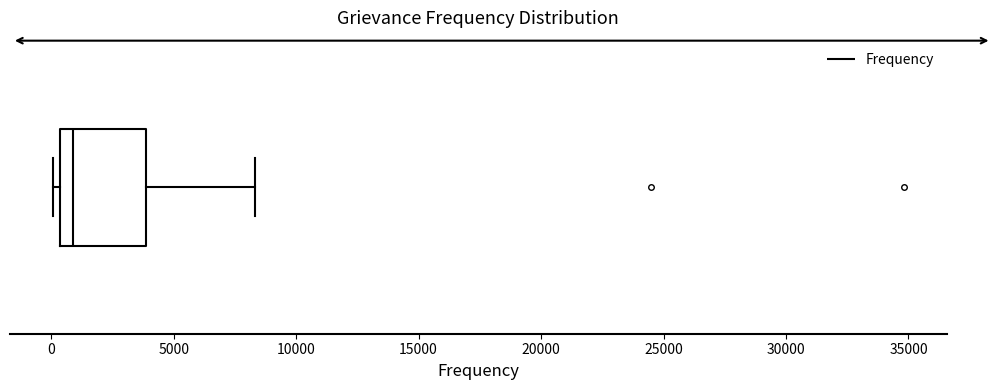

Transcribe this box plot: give where the median line is, the range the box spans, and where the two whiskers end, as read against the x-axis. The values are not printed on the chart, so give them approximately, as read against the axis.

median 1000, box 500 to 4000, whiskers 0 to 8500